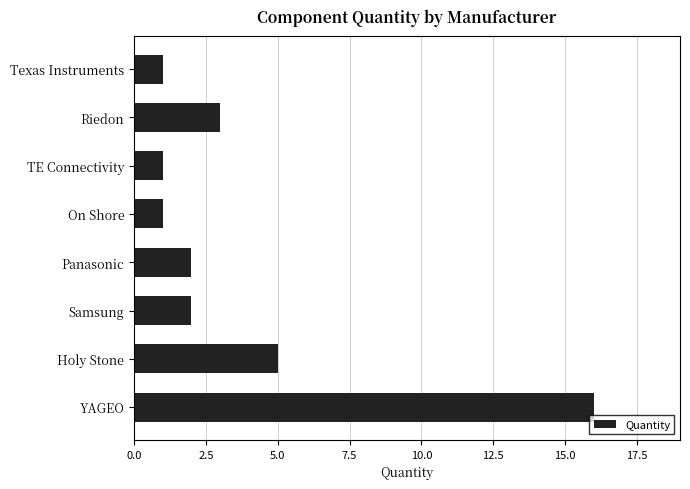

What is the greatest value displayed?

16